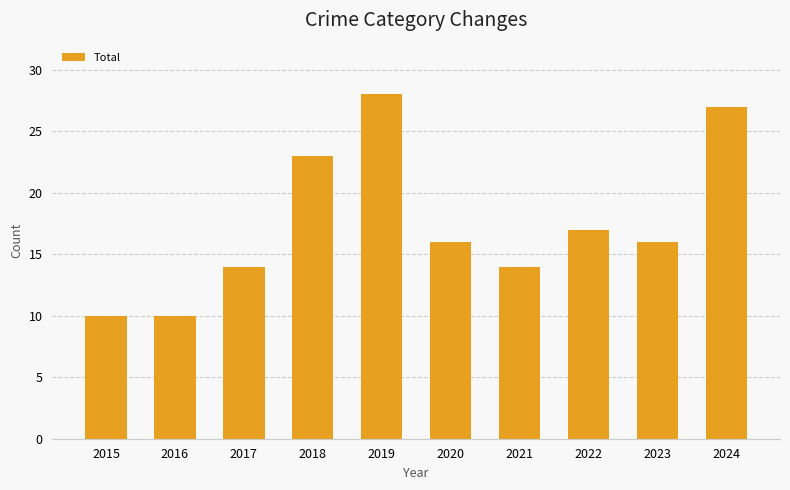

What is the change in value from 2018 to 2022?

-6